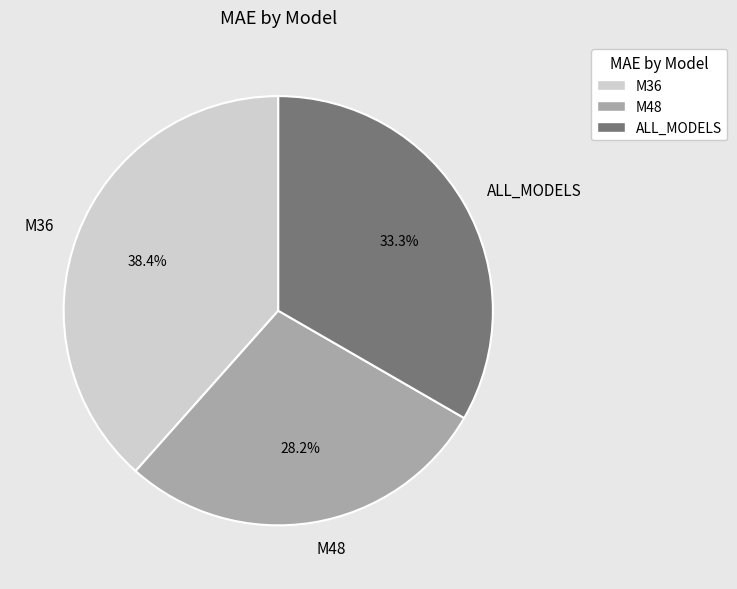

What percentage is the M36 slice, to the nearest percent?

38%